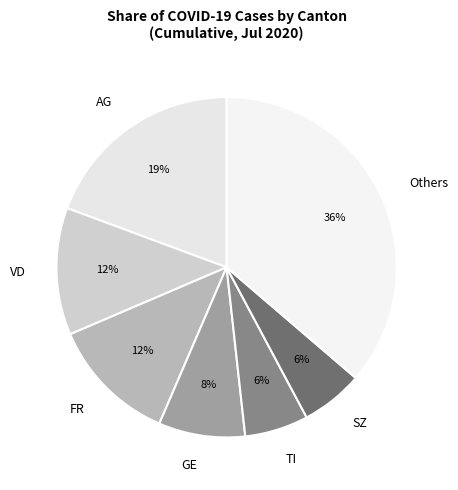

Do VD and GE together represent more than half of the pie?

No